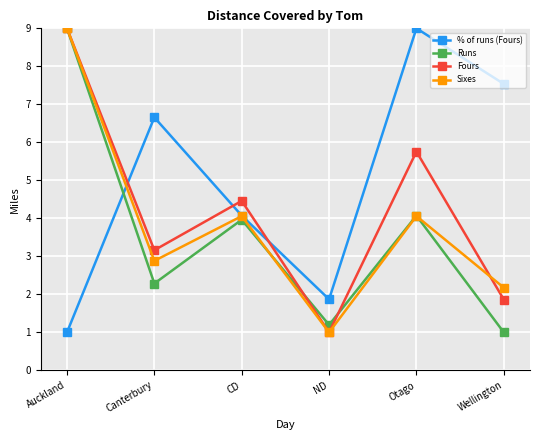

Where do % of runs (Fours) and Fours first cross each other?

Auckland and Canterbury